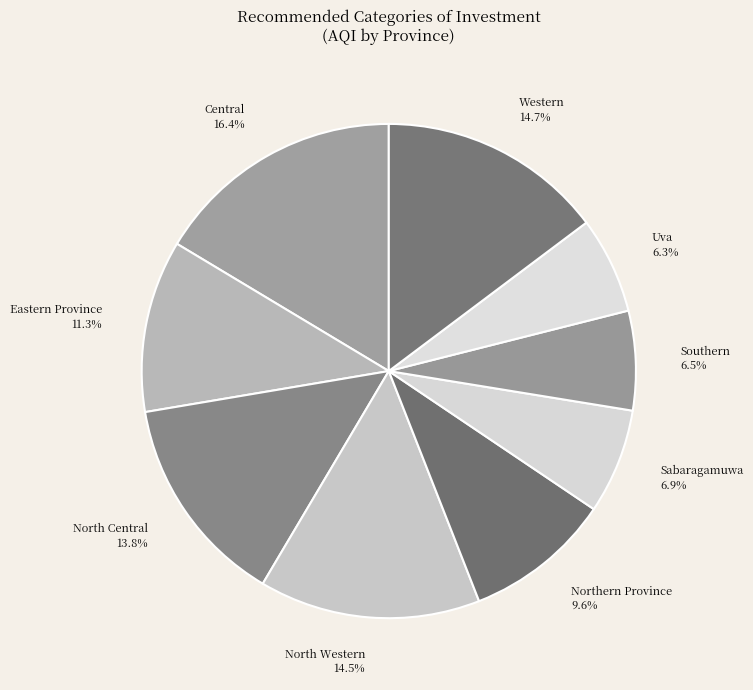

Is there a majority slice in this chart?

No